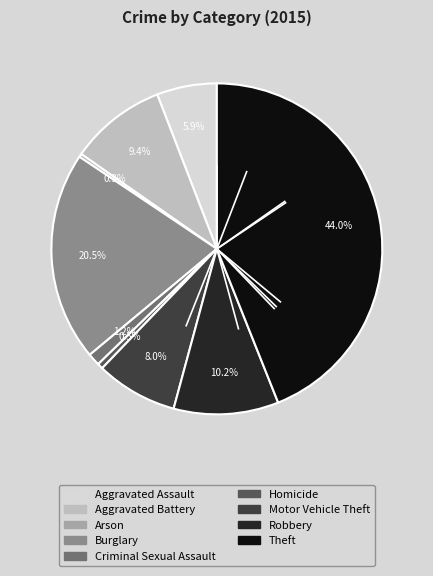

Is there any slice that represents more than half of the pie?

No